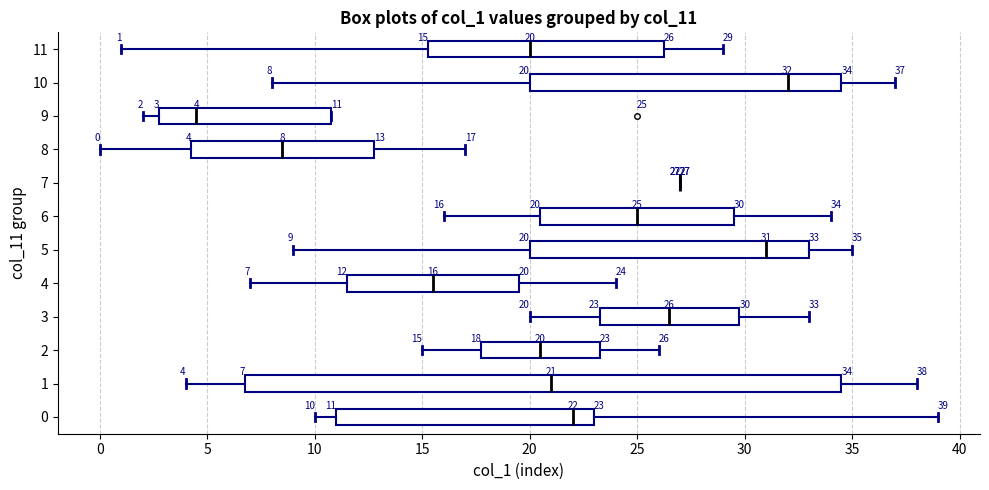

Which box is the widest, from its left edge to its right edge?

1